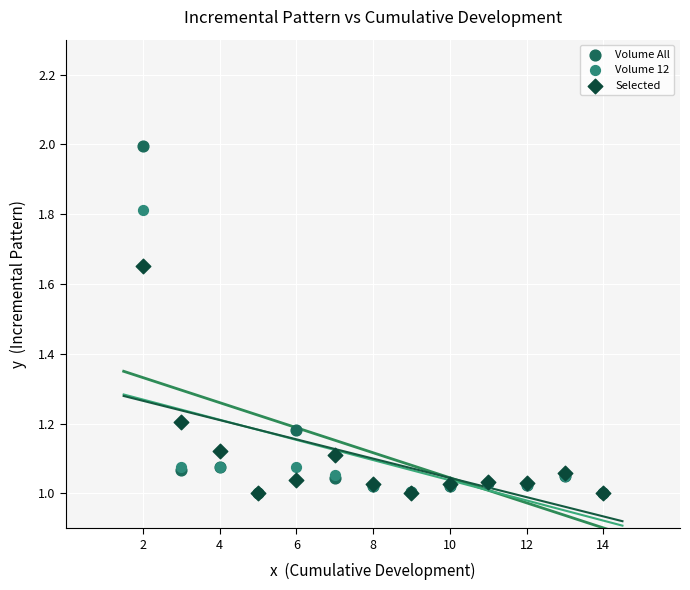

Which series has the widest spread of Y values?

Volume All